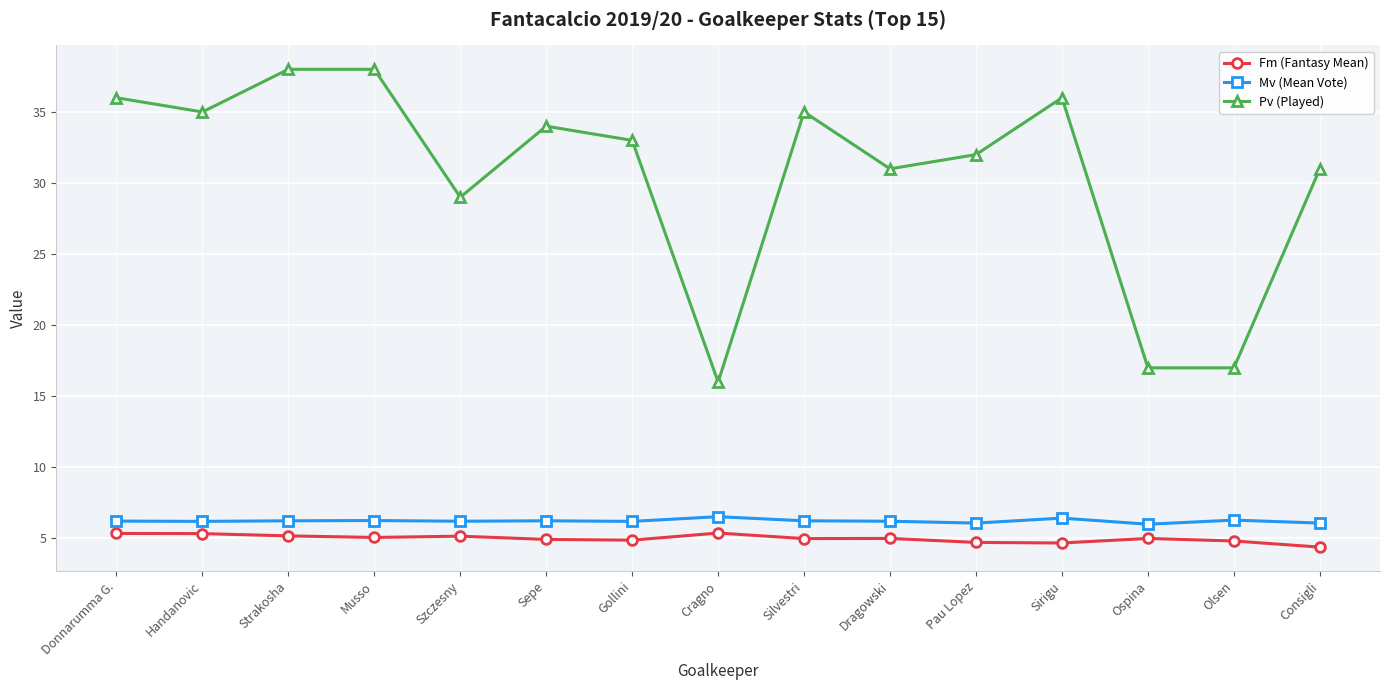

What are all the series names shown in the legend?

Fm (Fantasy Mean), Mv (Mean Vote), Pv (Played)